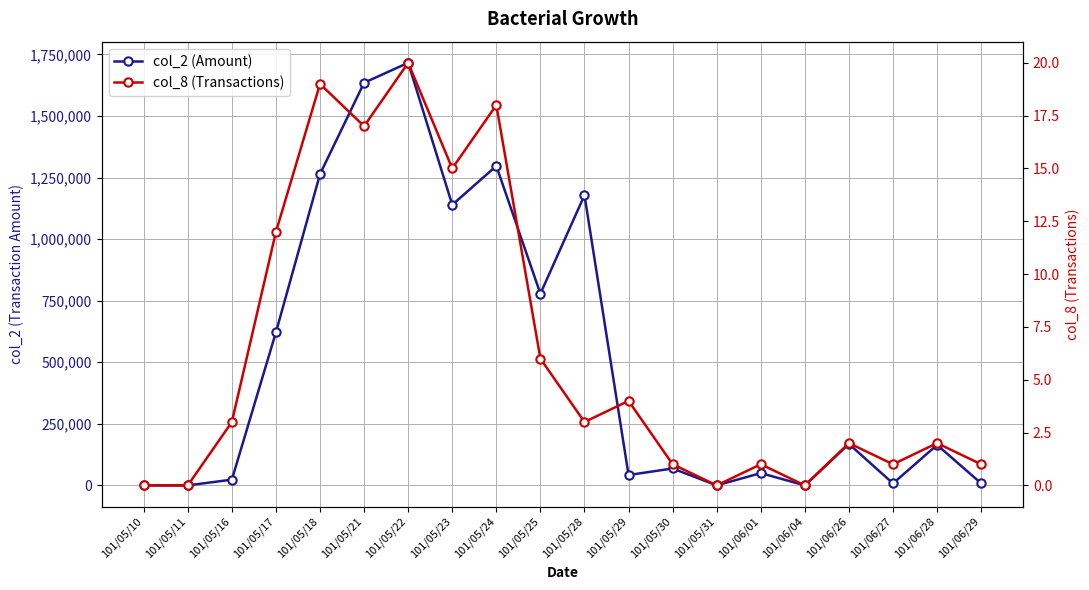

True or false: col_2 (Amount) and col_8 (Transactions) intersect in this chart.

False